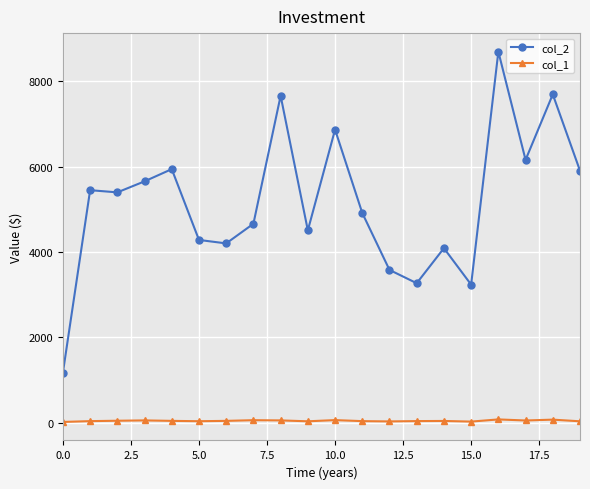

True or false: col_2 and col_1 intersect in this chart.

False